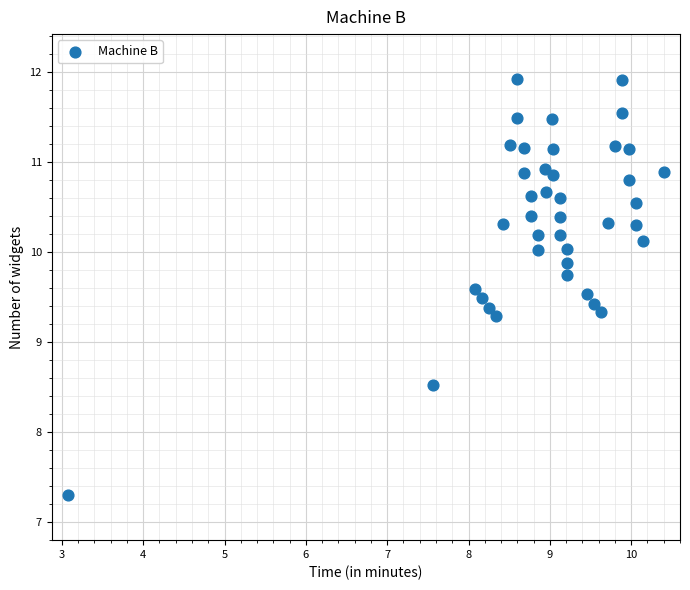

What is the range of X values (max minus min)?

7.3